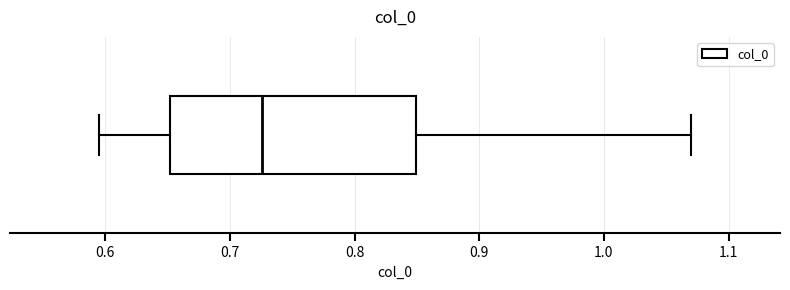

Where is the left edge of the box on the x-axis? The values are not printed on the chart, so give them approximately, as read against the axis.

0.65